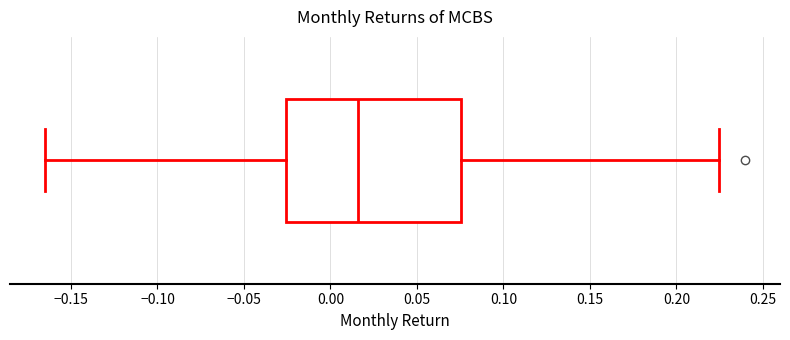

Read this box plot against the x-axis: the position of the median line, the range covered by the box, and the ends of both whiskers. The values are not printed on the chart, so give them approximately, as read against the axis.

median 0.015, box -0.025 to 0.075, whiskers -0.165 to 0.225